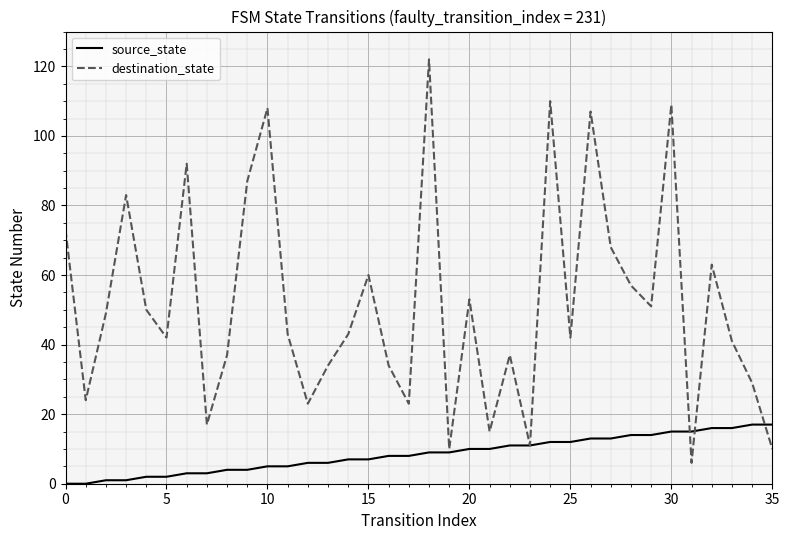

List the series in order of their peak value, highest first.

destination_state, source_state